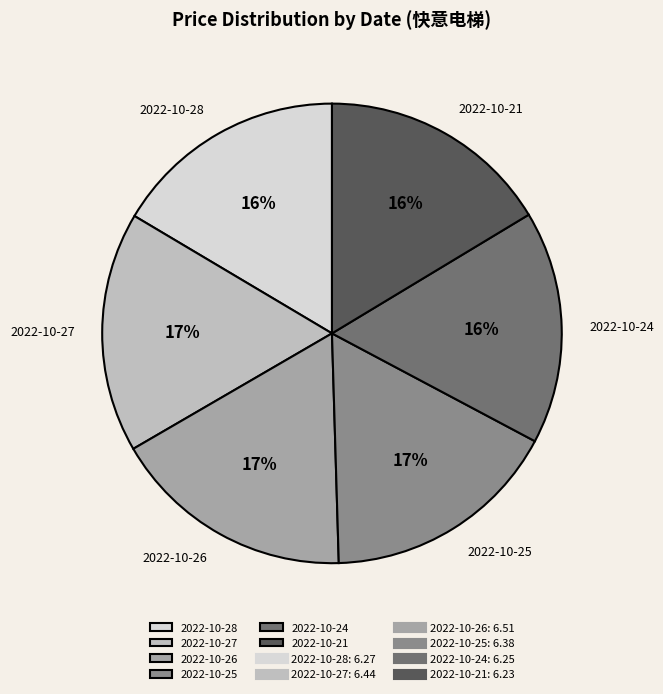

To the nearest percent, what portion does 2022-10-24 represent?

16%